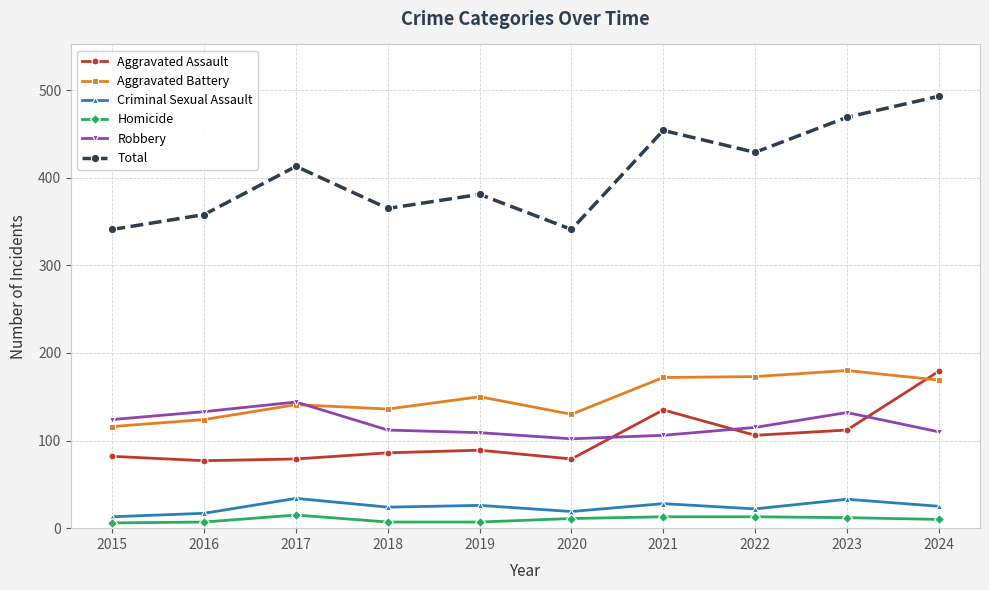

How many data points in Homicide are less than 11?

5